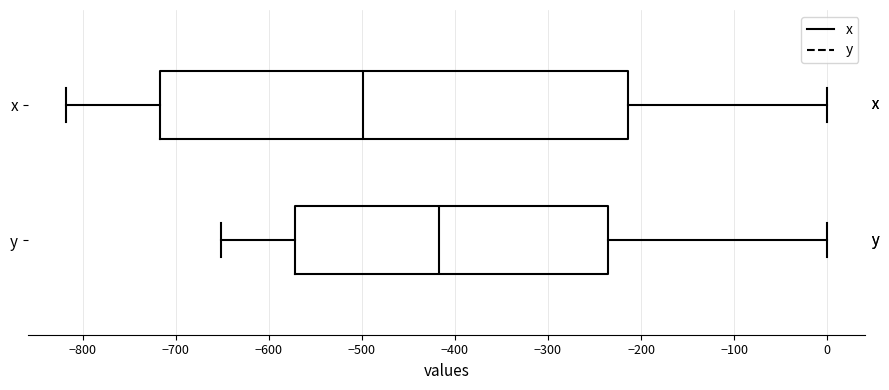

Where is the left edge of the box for x on the x-axis? The values are not printed on the chart, so give them approximately, as read against the axis.

-720